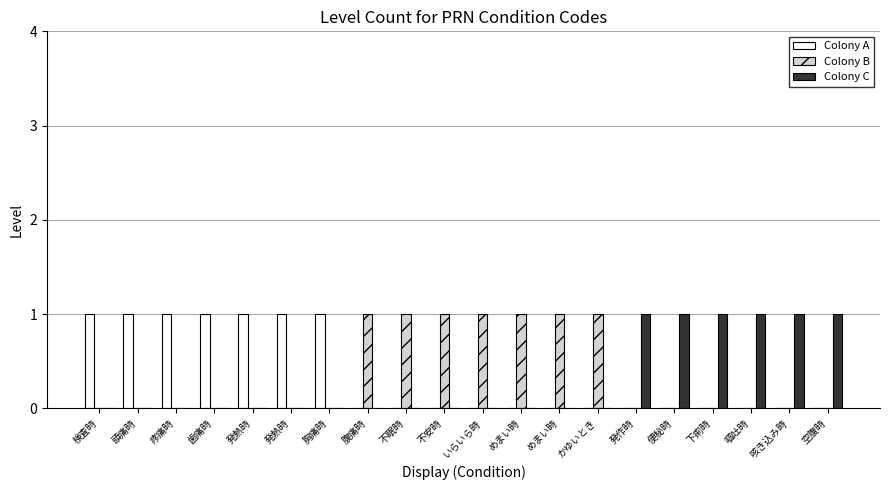

Are the bars horizontal?

No